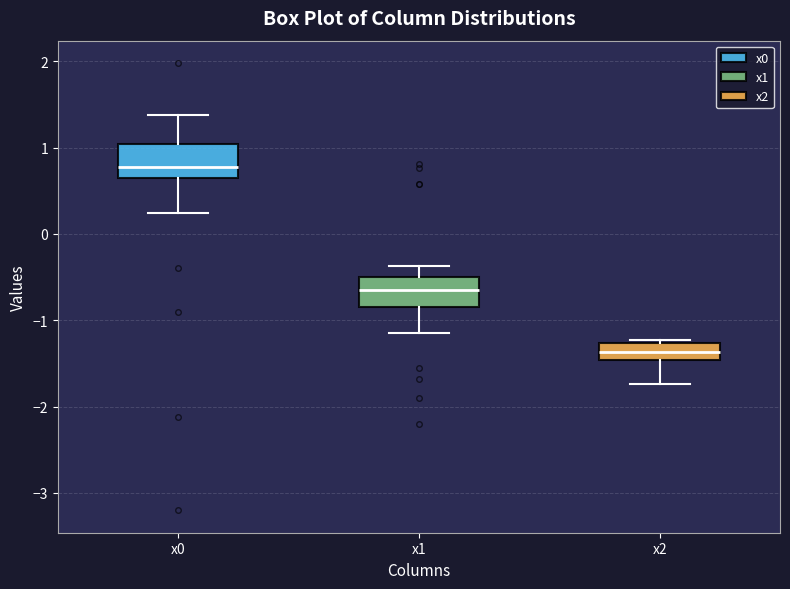

Which box's median line is the lowest?

x2